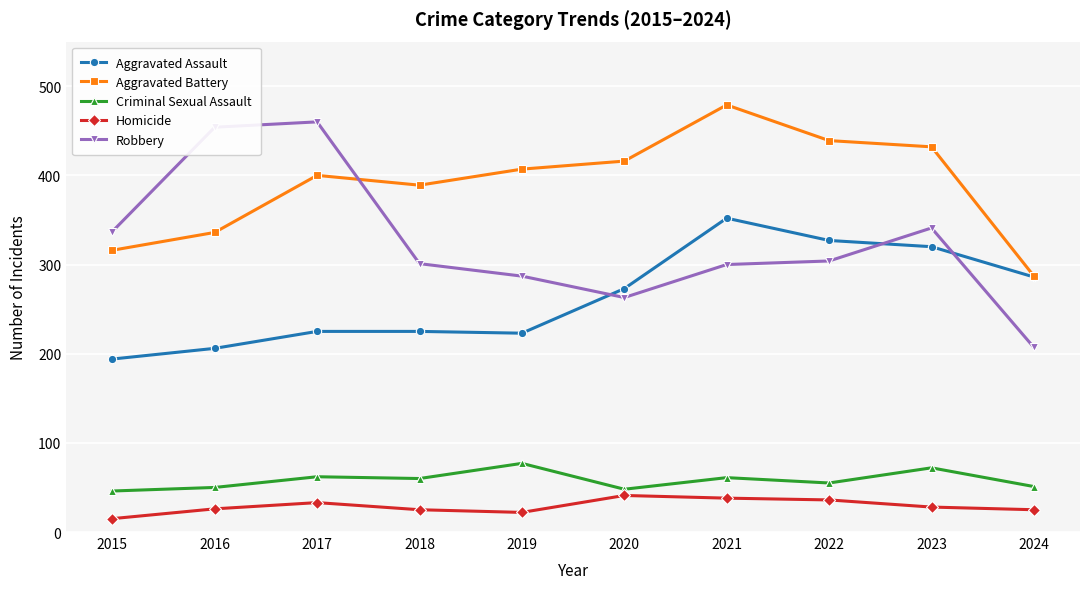

What is the approximate value of Aggravated Assault at 2022?

327